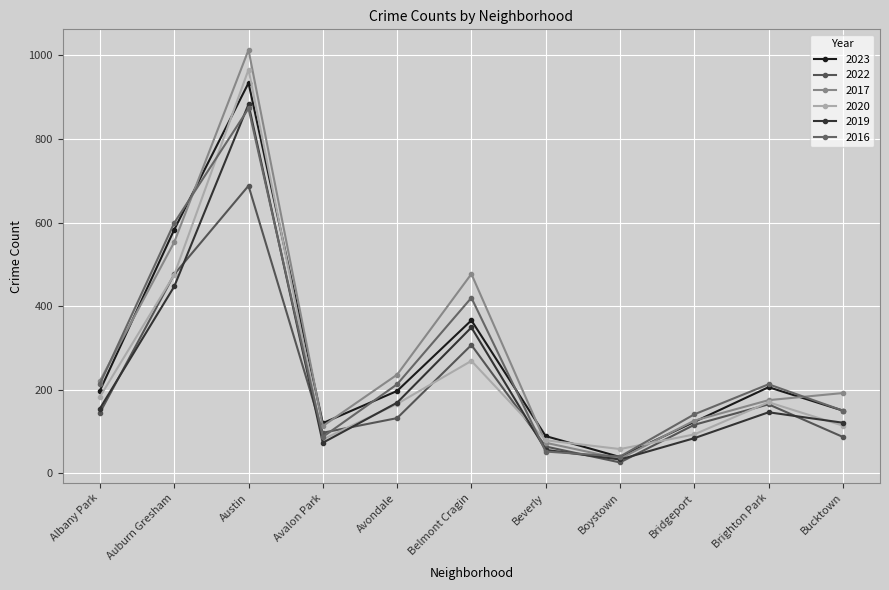

At which label does 2022 reach its minimum?

Boystown